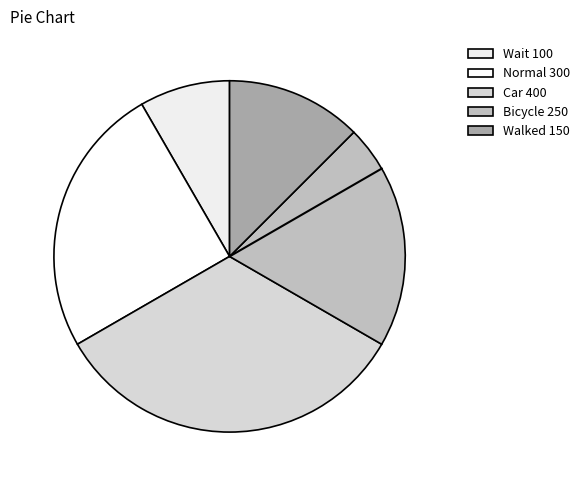

Count the number of slices in the pie.

5